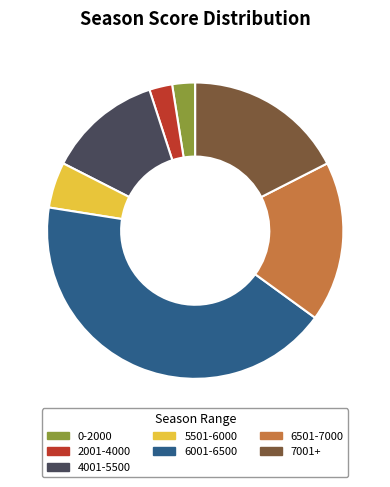

Count the number of slices in the pie.

7